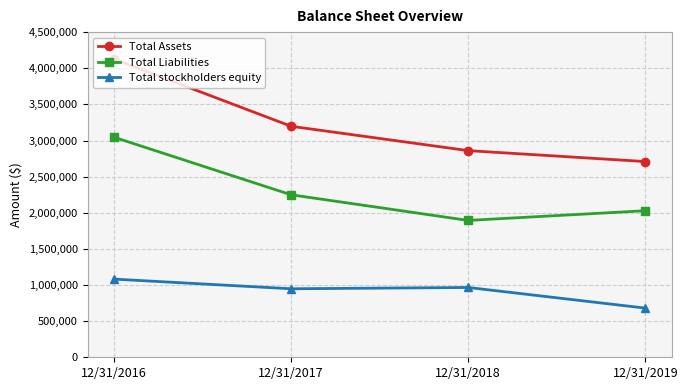

What is the highest value of the Total Liabilities series?

3044828